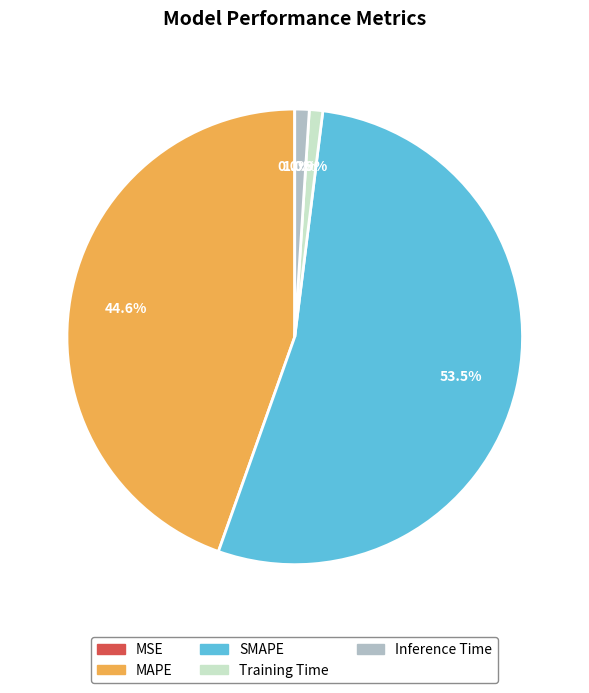

Is there any slice that represents more than half of the pie?

Yes